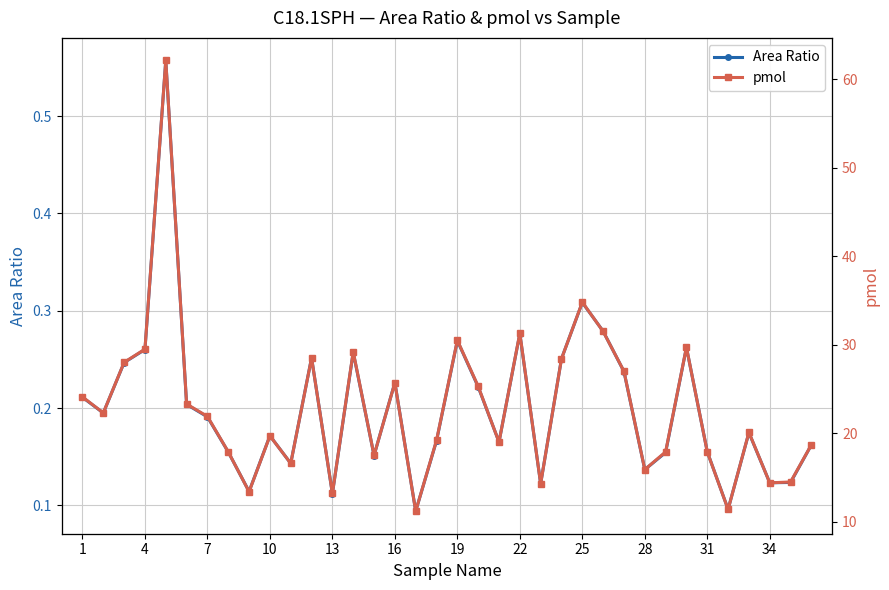

In Area Ratio, how many points are higher than both neighbors (excluding endpoints)?

10